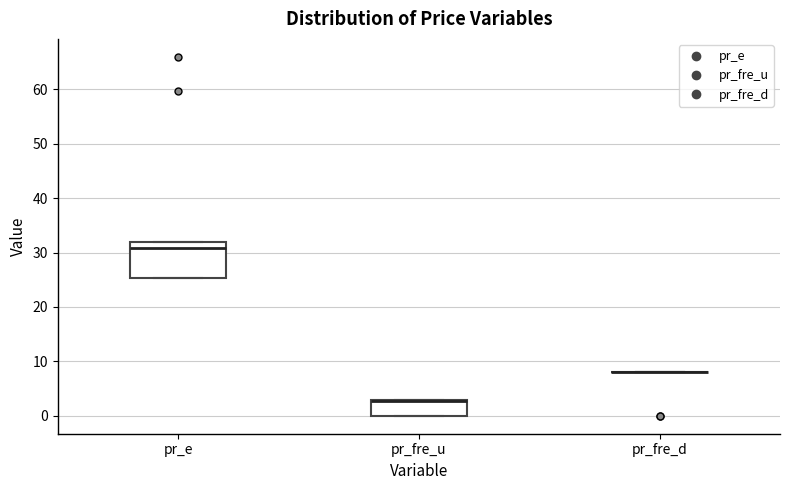

Reading left to right, transcribe this box plot: for each box, give where its median line is, the range the box spans, and where its two whiskers end, as read against the y-axis. The values are not printed on the chart, so give them approximately, as read against the axis.

pr_e: median 31, box 25 to 32, whiskers 25 to 32
pr_fre_u: median 3 (drawn on the box's upper edge), box 0 to 3, whiskers 0 to 3
pr_fre_d: box collapsed to a line at 8, whiskers 8 to 8